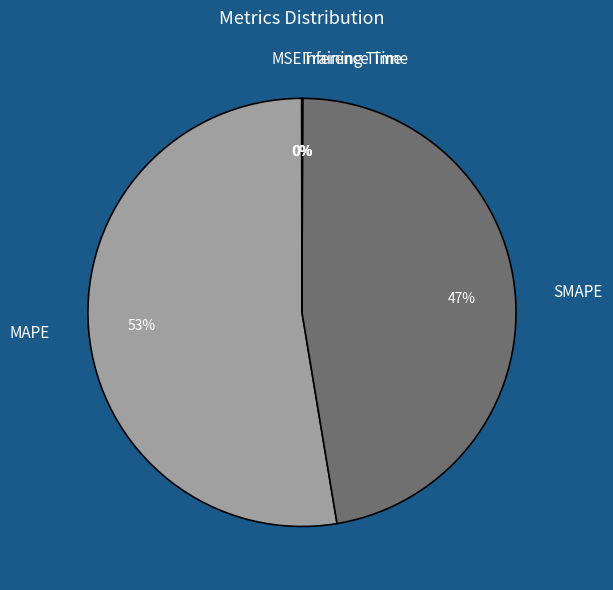

To the nearest percent, what is the average slice percentage?

20%